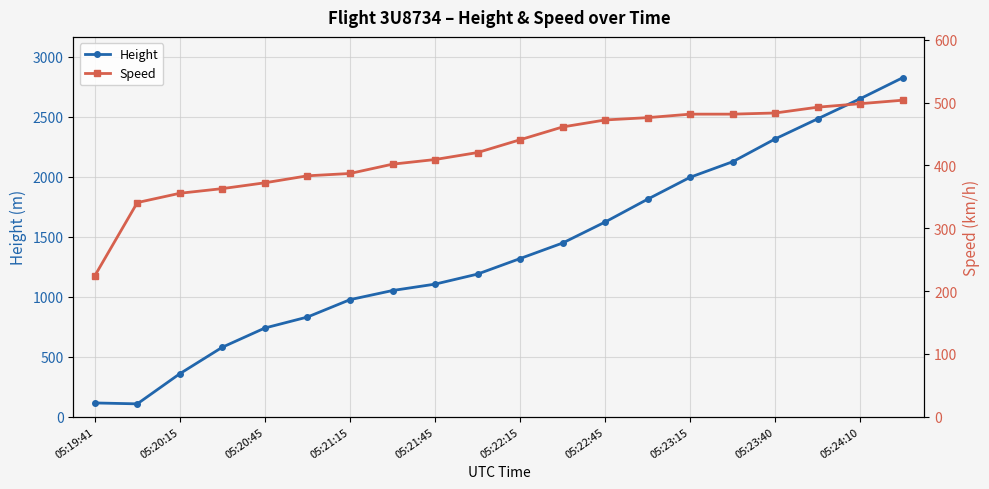

Reading left to right, transcribe all the data shown in this chart.

Height: 114.3	106.7	358.1	579.1	739.1	830.6	975.4	1051.6	1104.9	1188.7	1318.3	1447.8	1623.1	1813.6	1996.4	2126.0	2316.5	2484.1	2651.8	2827.0
Speed: 224.1	340.8	355.6	363.0	372.3	383.4	387.1	401.9	409.3	420.4	440.8	461.1	472.3	476.0	481.5	481.5	483.4	492.6	498.2	503.7